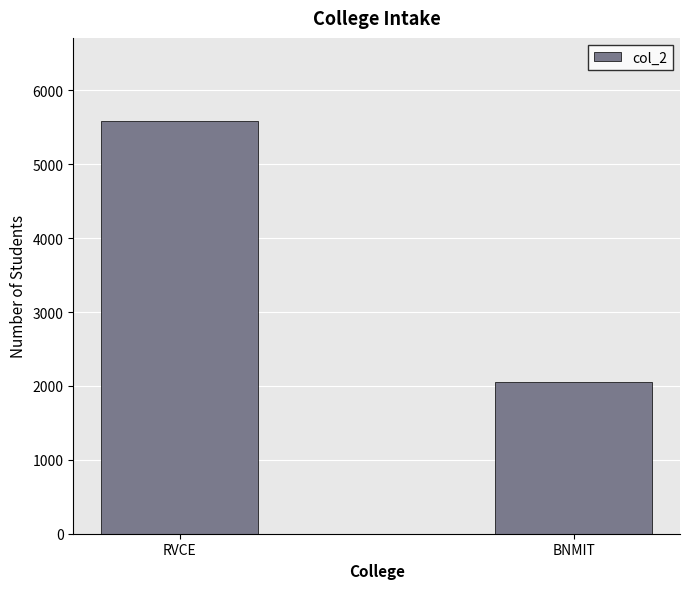

Which has a higher value, BNMIT or RVCE?

RVCE